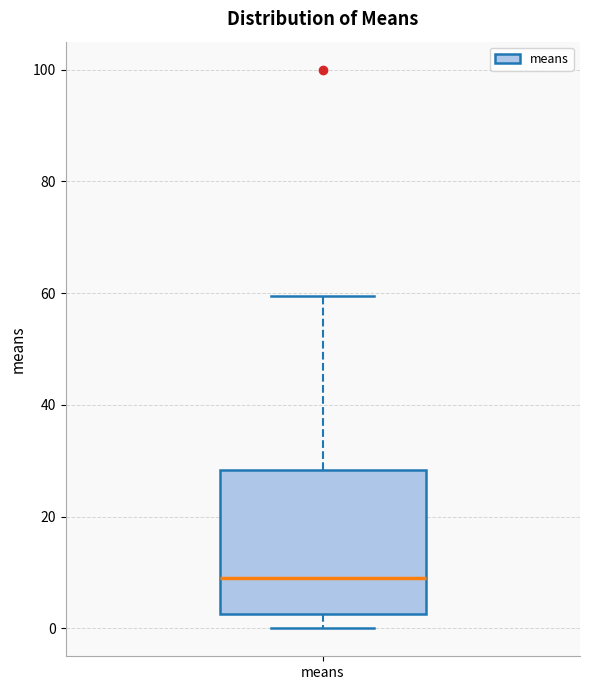

Transcribe this box plot: give where the median line is, the range the box spans, and where the two whiskers end, as read against the y-axis. The values are not printed on the chart, so give them approximately, as read against the axis.

median 8, box 2 to 28, whiskers 0 to 60